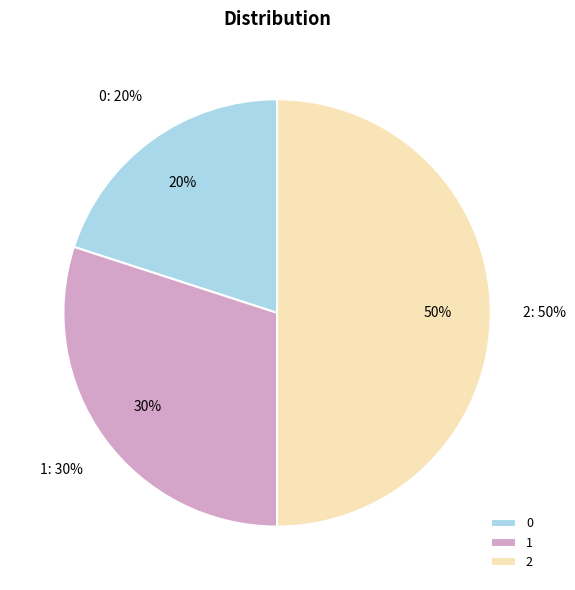

What percentage is the 0 slice, to the nearest percent?

20%